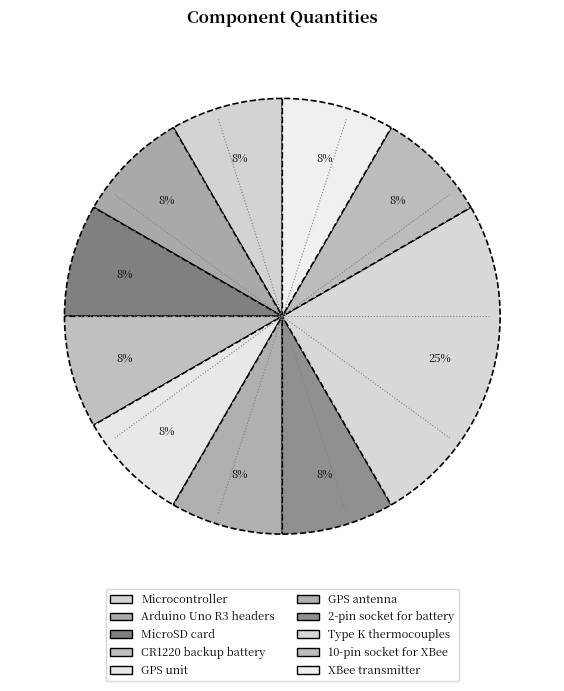

How many slices are in this pie chart?

10